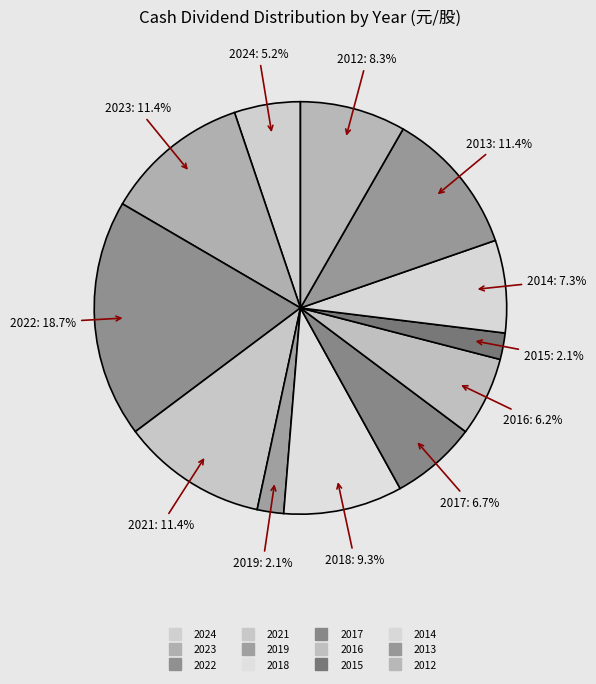

Rank the categories by value from highest to lowest.

2022, 2023, 2021, 2013, 2018, 2012, 2014, 2017, 2016, 2024, 2019, 2015